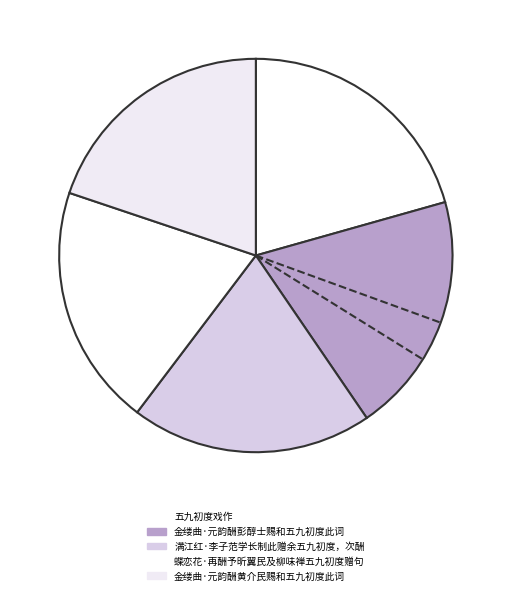

To the nearest percent, what percentage of the pie is 金缕曲·元韵酬彭醇士赐和五九初度此词?

35%